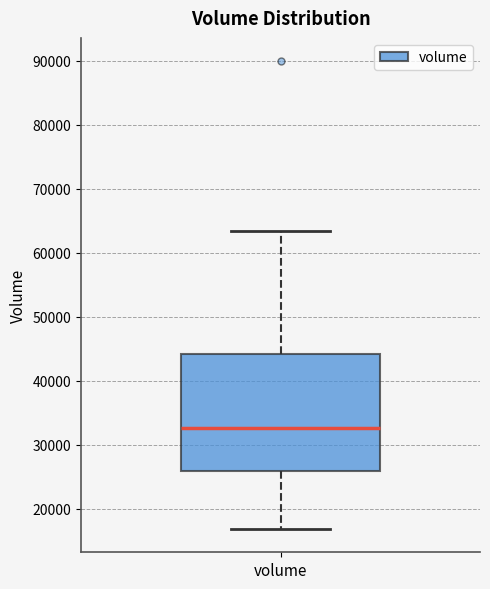

Transcribe this box plot: give where the median line is, the range the box spans, and where the two whiskers end, as read against the y-axis. The values are not printed on the chart, so give them approximately, as read against the axis.

median 33000, box 26000 to 44000, whiskers 17000 to 63000